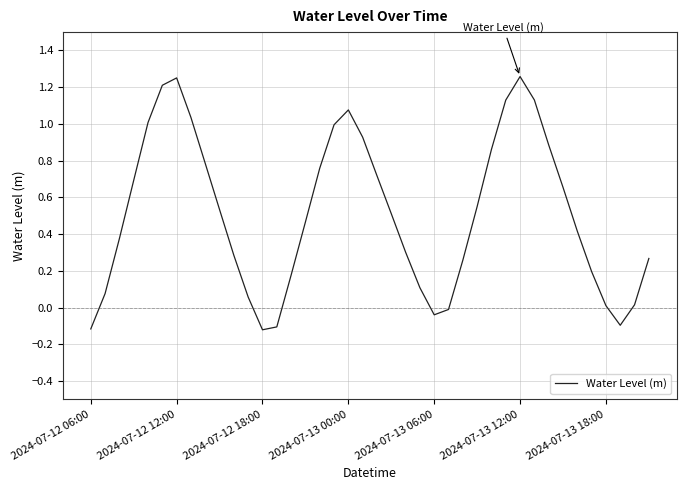

What is the difference between the maximum and minimum values?

1.4